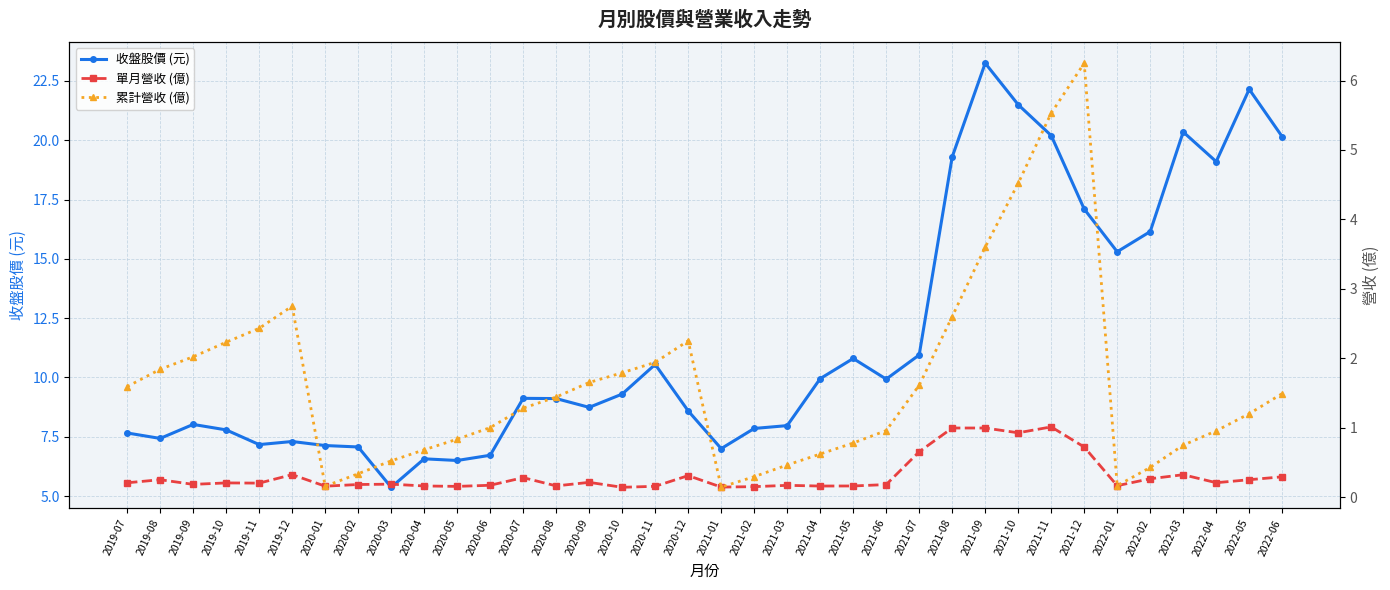

Which has a higher value, 2019-10 or 2019-12?

2019-10